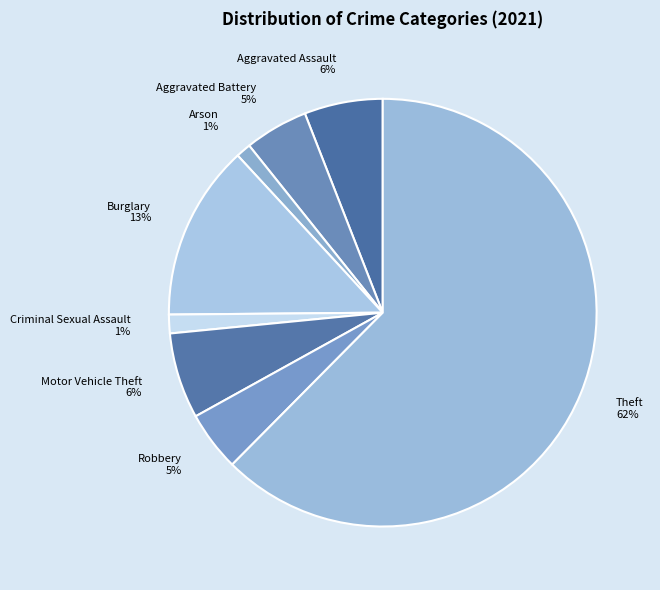

Which has a higher value, Criminal Sexual Assault 1% or Aggravated Battery 5%?

Aggravated Battery 5%